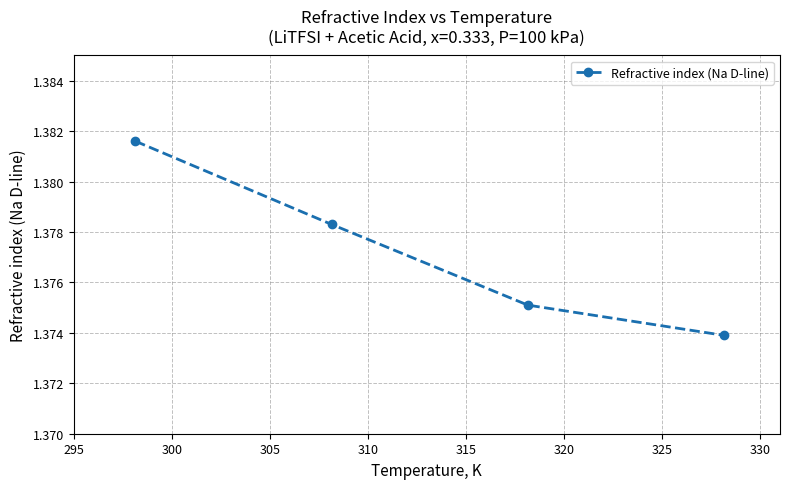

How many values are between 1 and 2?

4